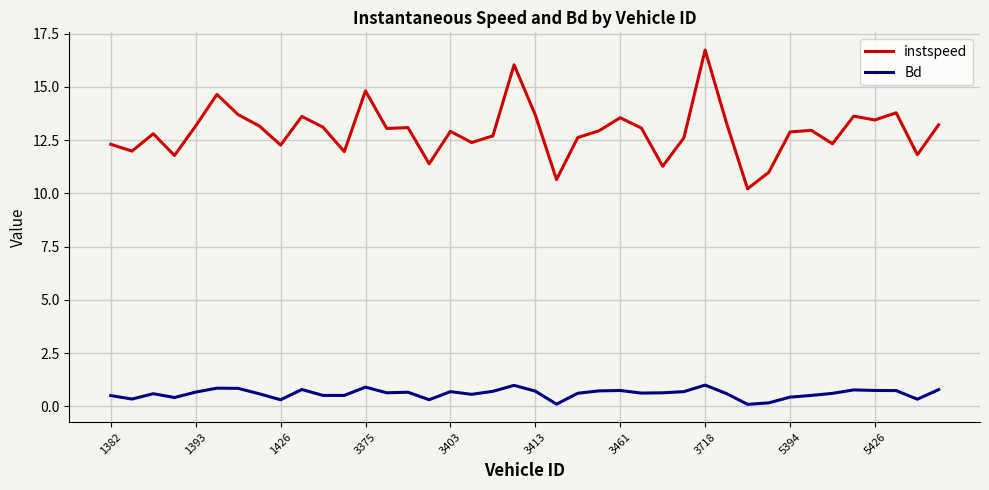

What is the difference between the maximum and minimum values in the instspeed series?

6.5